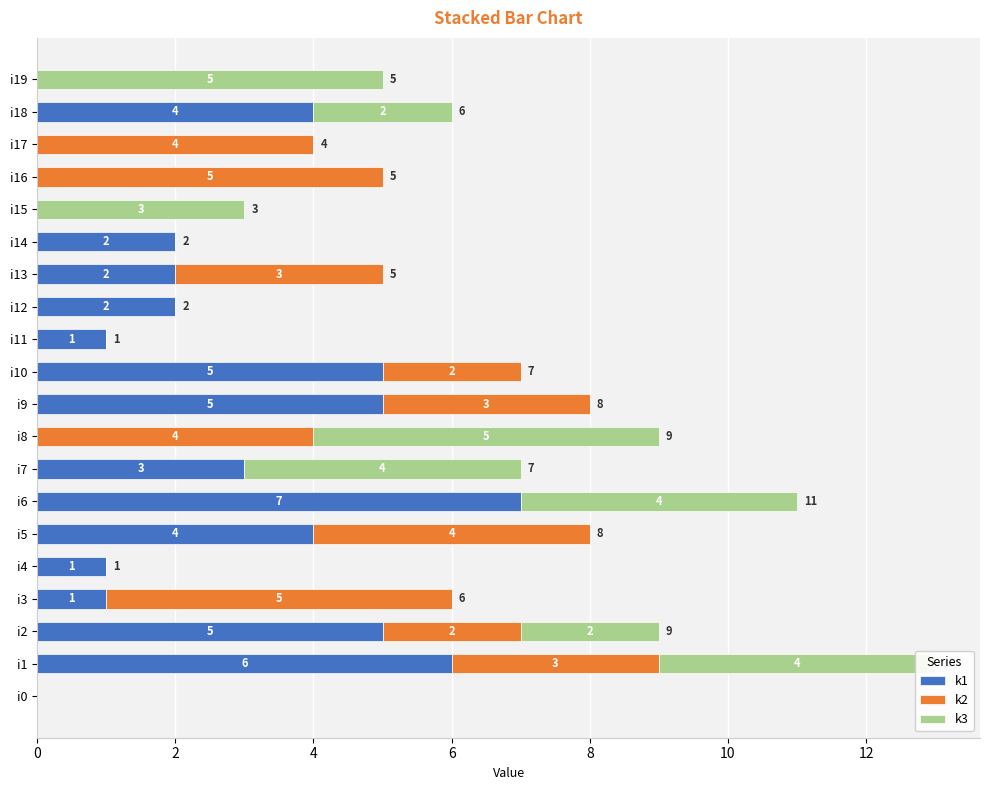

Which category has the highest value in the k1 series?

i6